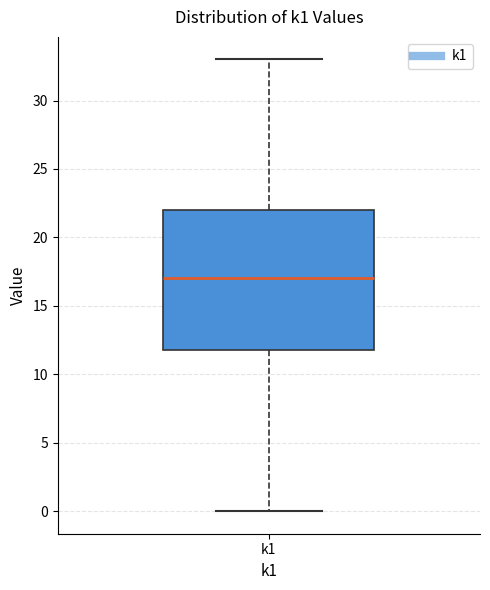

Read this box plot against the y-axis: the position of the median line, the range covered by the box, and the ends of both whiskers. The values are not printed on the chart, so give them approximately, as read against the axis.

median 17, box 12 to 22, whiskers 0 to 33